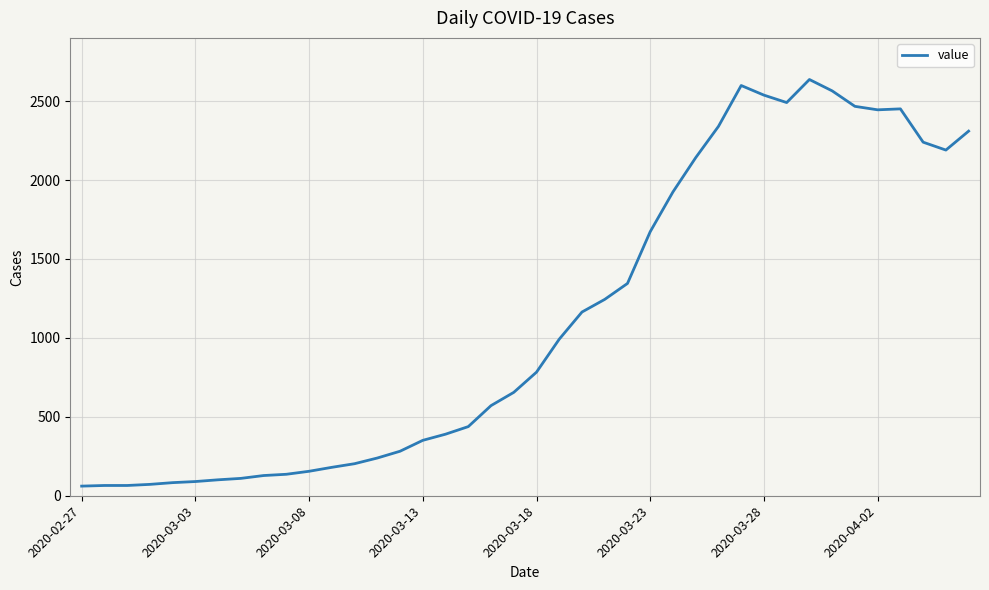

What is the greatest value displayed?

2637